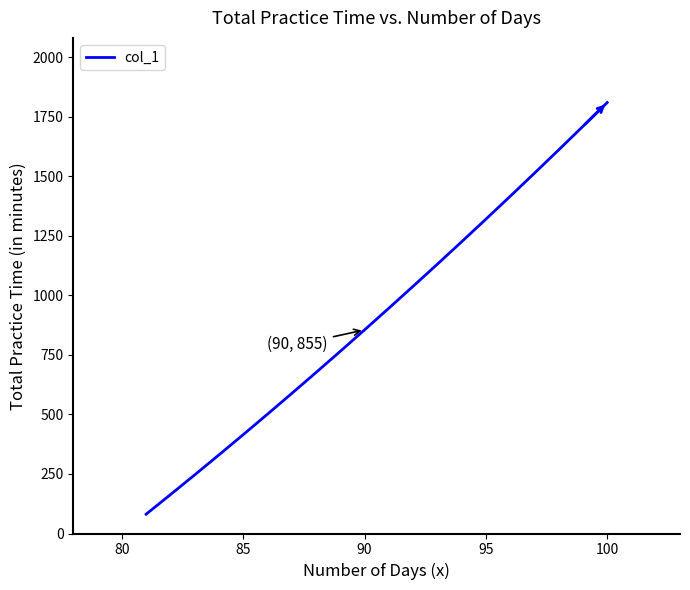

Reading left to right, list all the values displayed in this chart.

81	163	246	330	415	501	588	676	765	855	946	1038	1131	1225	1320	1416	1513	1611	1710	1810